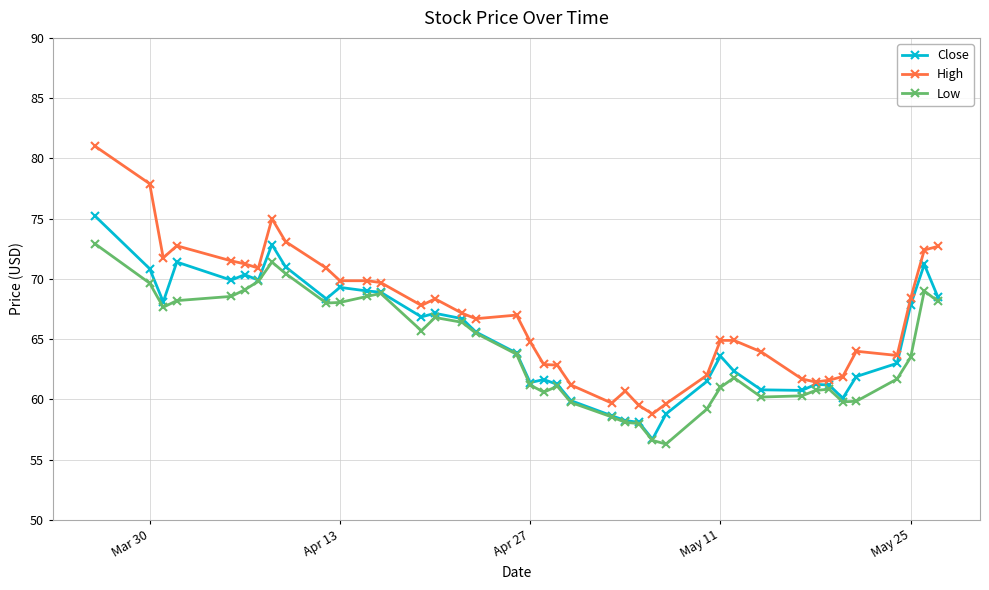

What is the minimum value for Low?

56.3